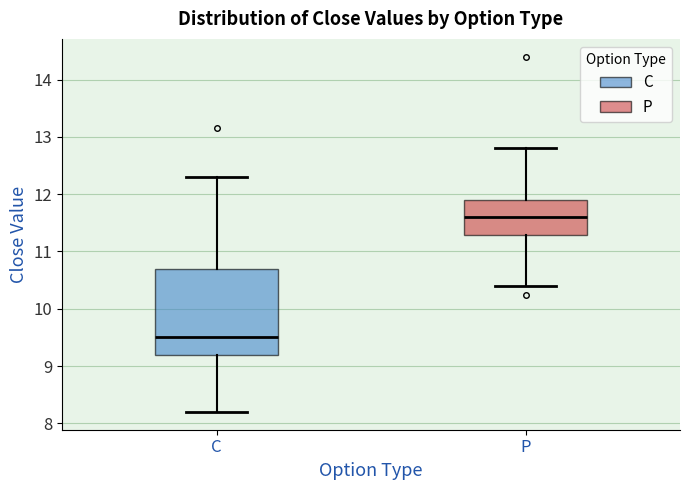

Which box is the tallest, from its lower edge to its upper edge?

C